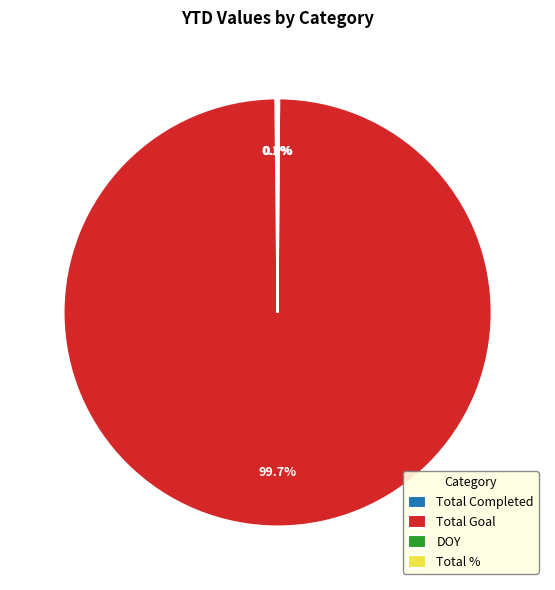

How much of the chart is everything except Total Goal?

0.3%